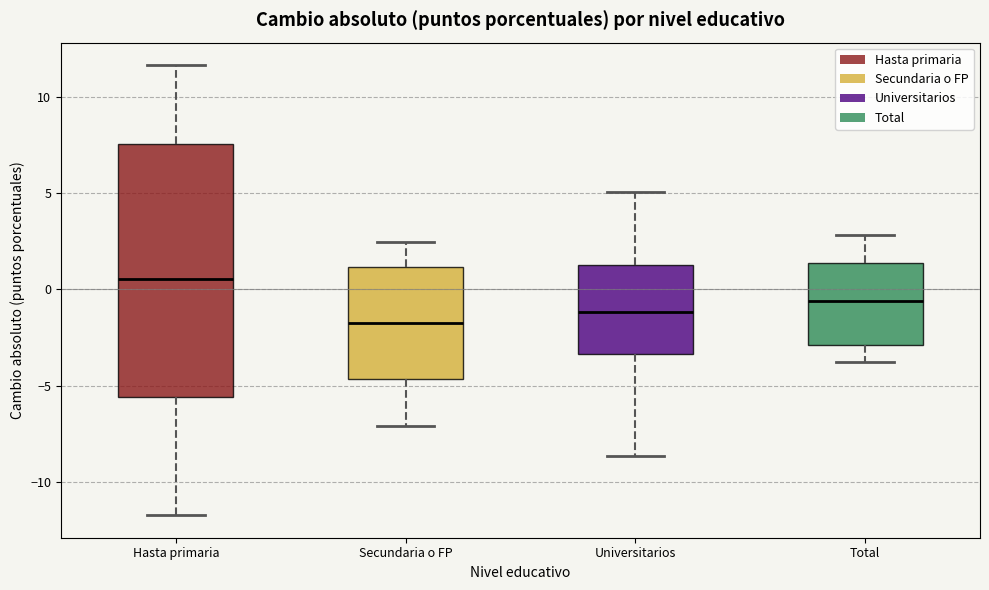

Which box has the lowest median line?

Secundaria o FP